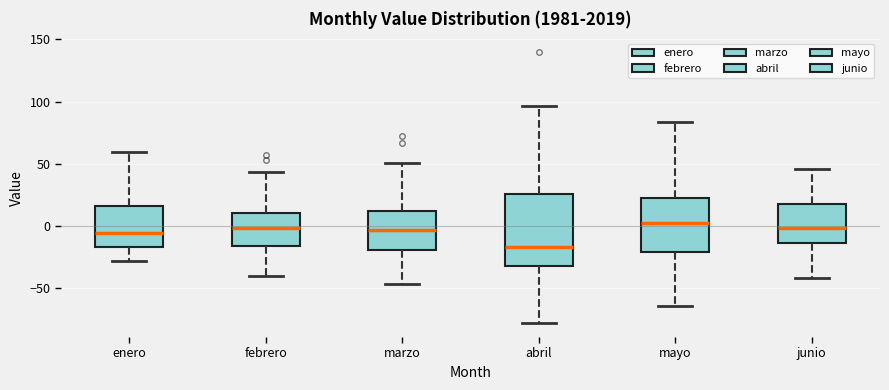

Reading left to right, transcribe this box plot: for each box, give where its median line is, the range the box spans, and where its two whiskers end, as read against the y-axis. The values are not printed on the chart, so give them approximately, as read against the axis.

enero: median -5, box -15 to 15, whiskers -30 to 60
febrero: median 0, box -15 to 10, whiskers -40 to 45
marzo: median -5, box -20 to 10, whiskers -45 to 50
abril: median -20, box -30 to 25, whiskers -80 to 95
mayo: median 0, box -20 to 25, whiskers -65 to 85
junio: median 0, box -15 to 15, whiskers -40 to 45